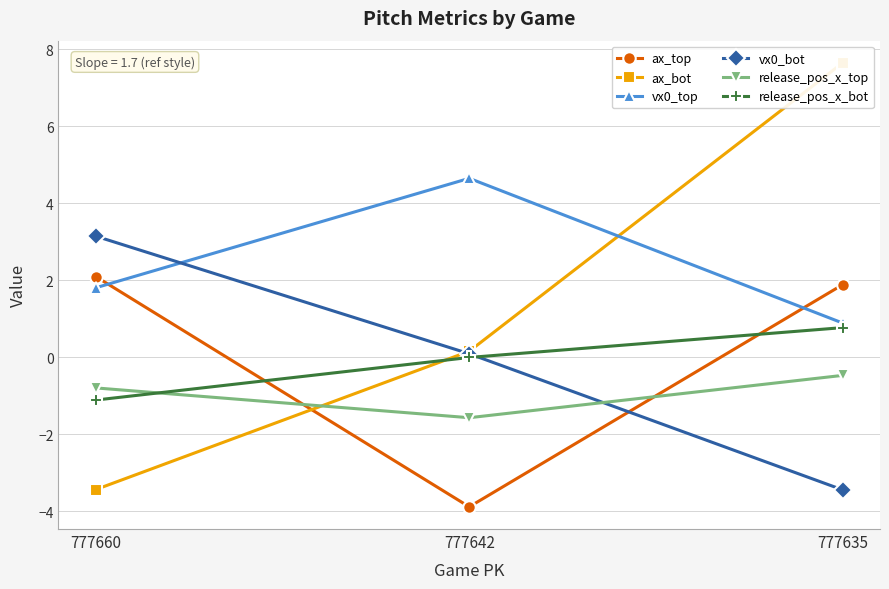

Rank the categories by ax_bot value from lowest to highest.

777660, 777642, 777635